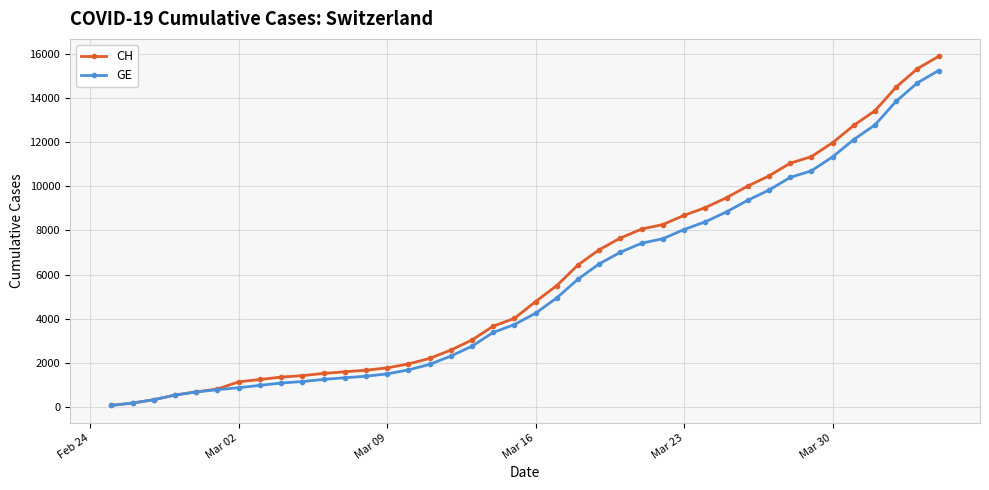

Count the number of data series in this chart.

2